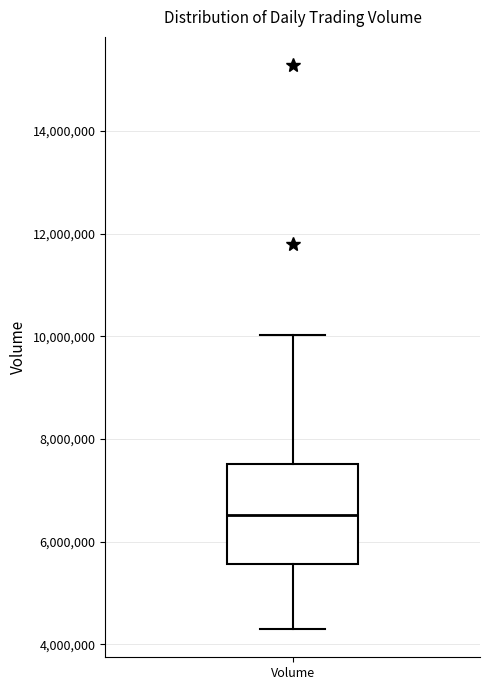

Where does the median line of the box for Volume sit on the y-axis? The values are not printed on the chart, so give them approximately, as read against the axis.

6600000